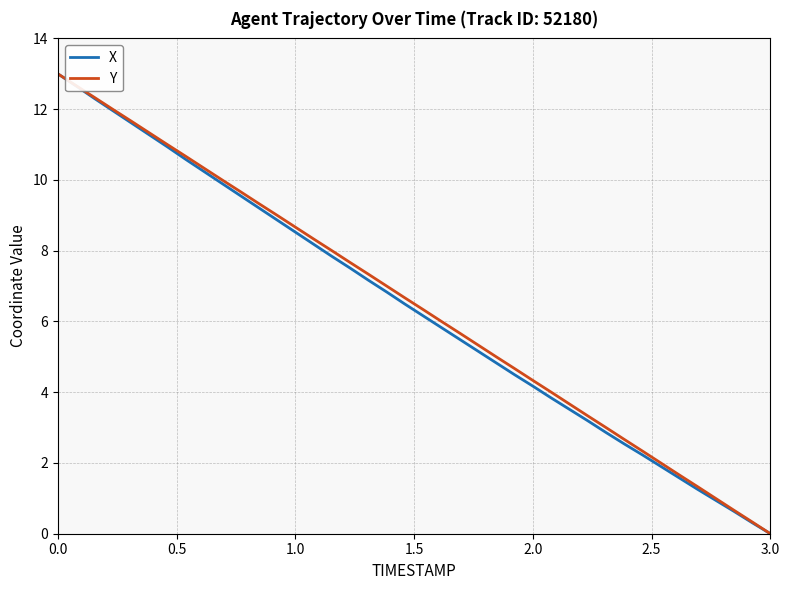

What is the highest value of the Y series?

13.0